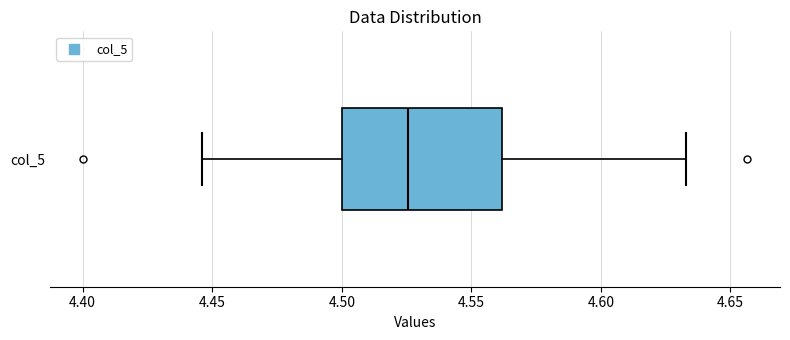

Read this box plot against the x-axis: the position of the median line, the range covered by the box, and the ends of both whiskers. The values are not printed on the chart, so give them approximately, as read against the axis.

median 4.525, box 4.500 to 4.560, whiskers 4.445 to 4.635